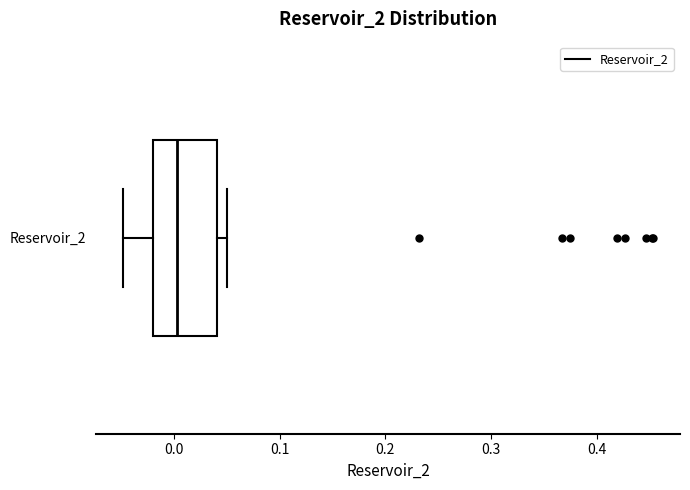

Read this box plot against the x-axis: the position of the median line, the range covered by the box, and the ends of both whiskers. The values are not printed on the chart, so give them approximately, as read against the axis.

median 0.00, box -0.02 to 0.04, whiskers -0.05 to 0.05